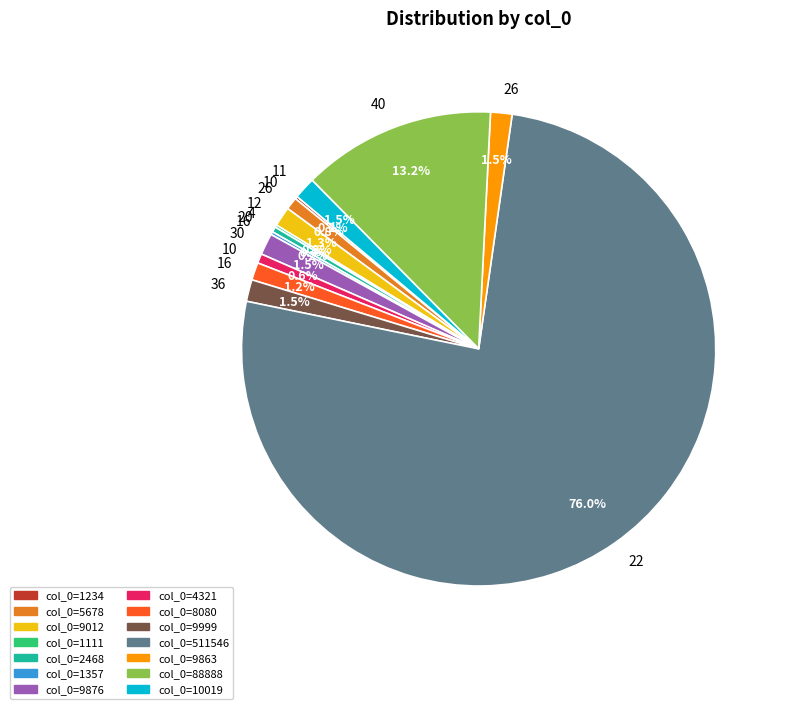

Approximately how many times larger is the value at col_0=8080 compared to col_0=9012?

0.9